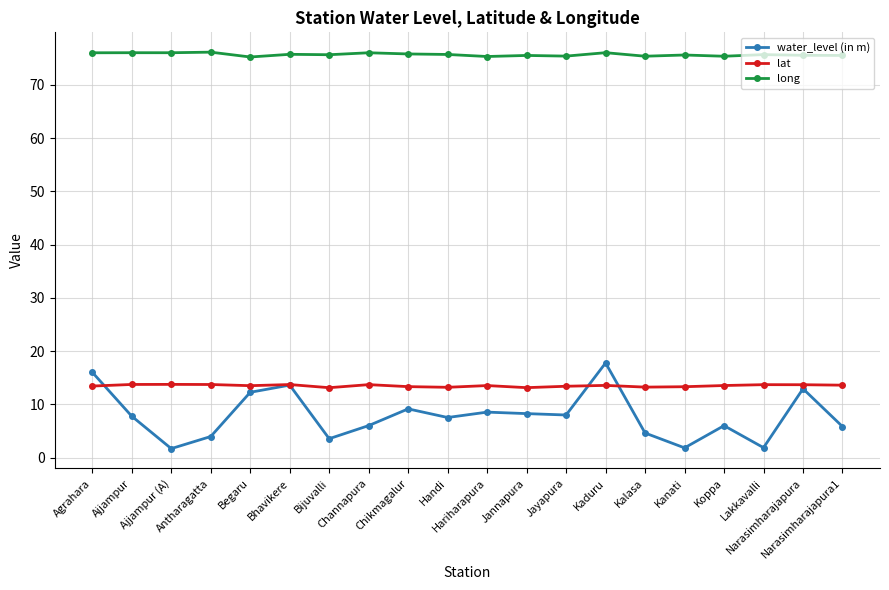

What is the sum of all long values?

1513.3